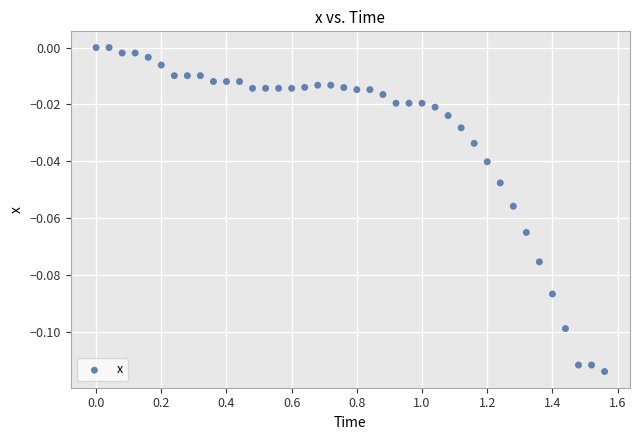

What is the range of X values (max minus min)?

1.6